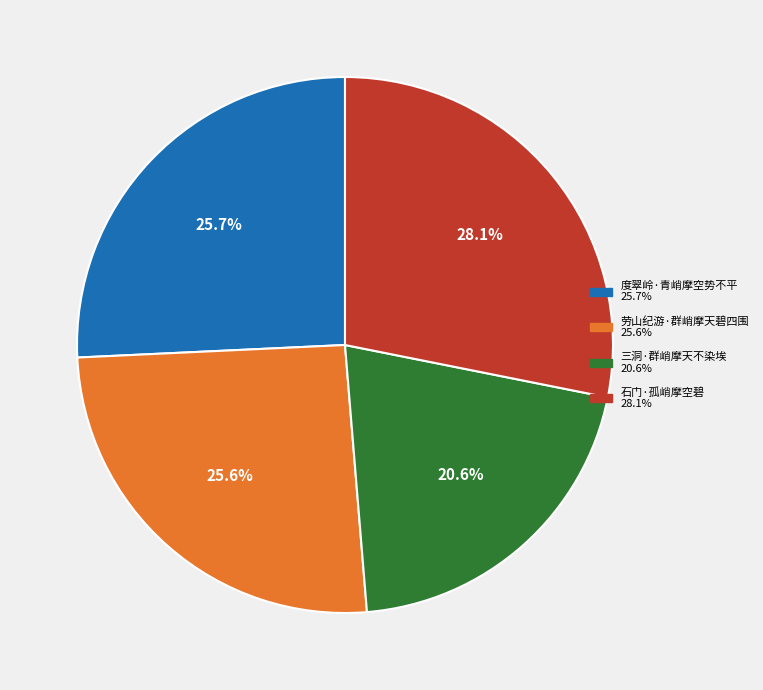

Does any single category account for the majority?

No